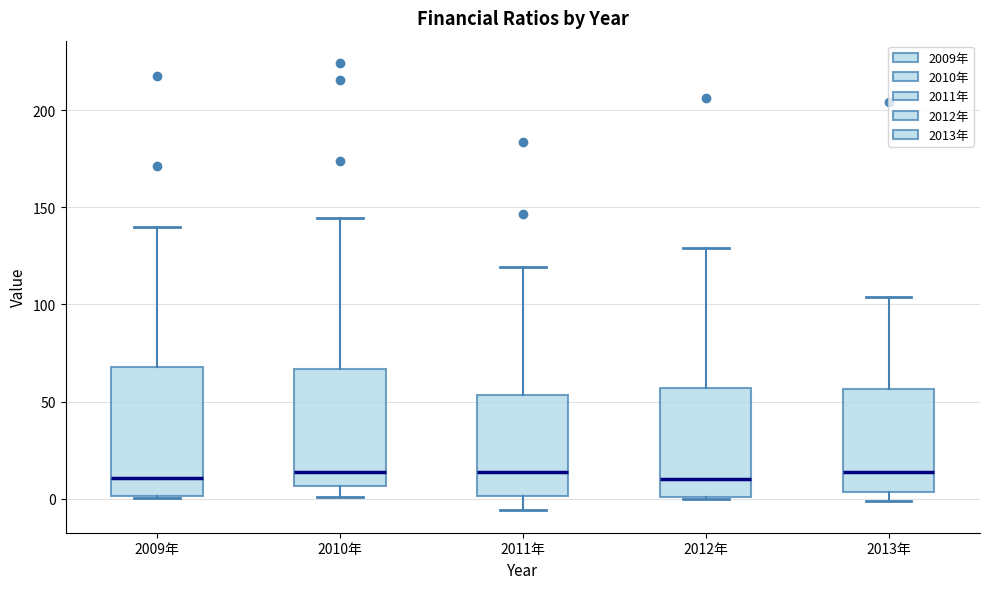

Reading left to right, transcribe this box plot: for each box, give where its median line is, the range the box spans, and where its two whiskers end, as read against the y-axis. The values are not printed on the chart, so give them approximately, as read against the axis.

2009年: median 10, box 0 to 70, whiskers 0 to 140
2010年: median 15, box 5 to 65, whiskers 0 to 145
2011年: median 15, box 0 to 55, whiskers -5 to 120
2012年: median 10, box 0 to 55, whiskers 0 to 130
2013年: median 15, box 5 to 55, whiskers 0 to 105